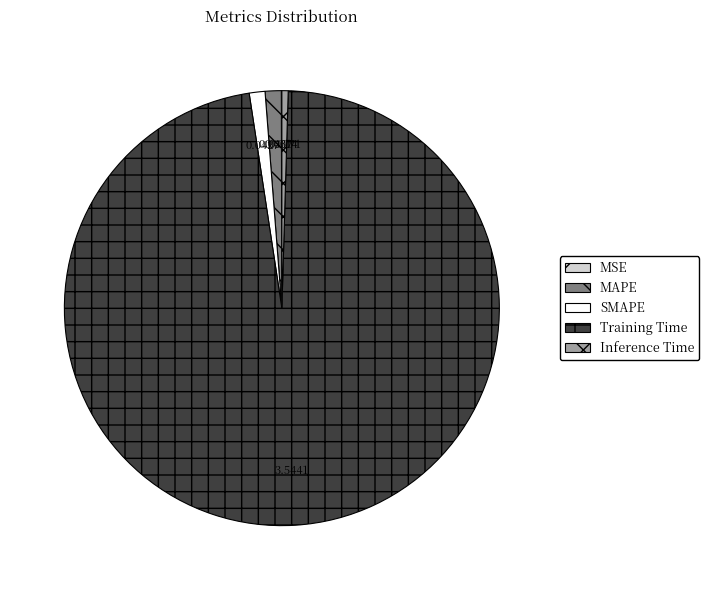

Which slice is the largest?

Training Time